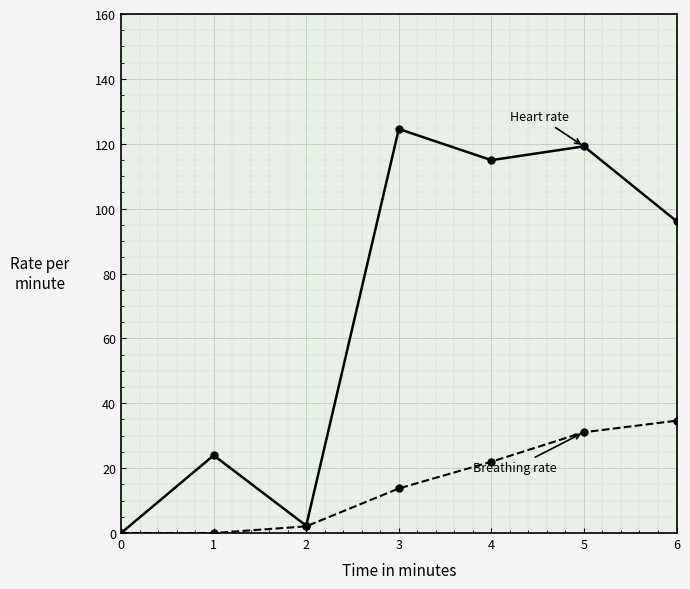

What is the difference between the highest and lowest values at 5?

88.1